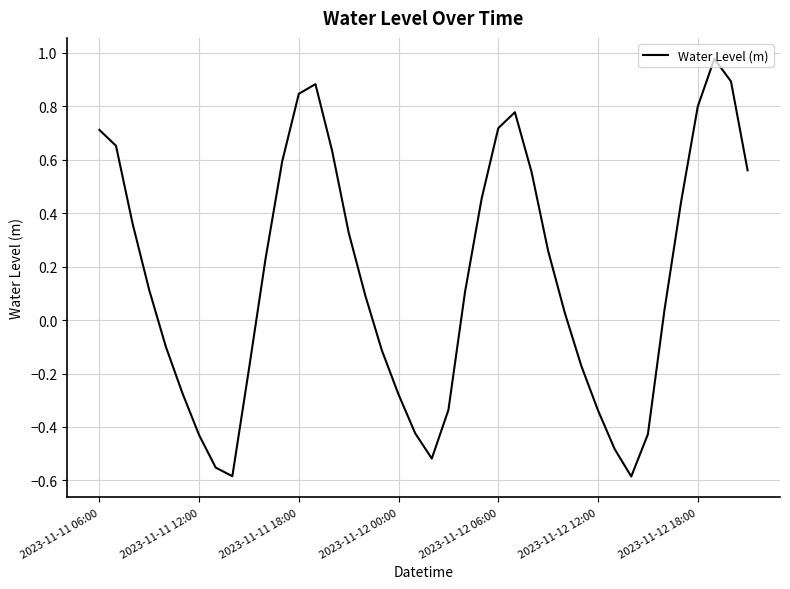

What is the sum of all values?

6.2